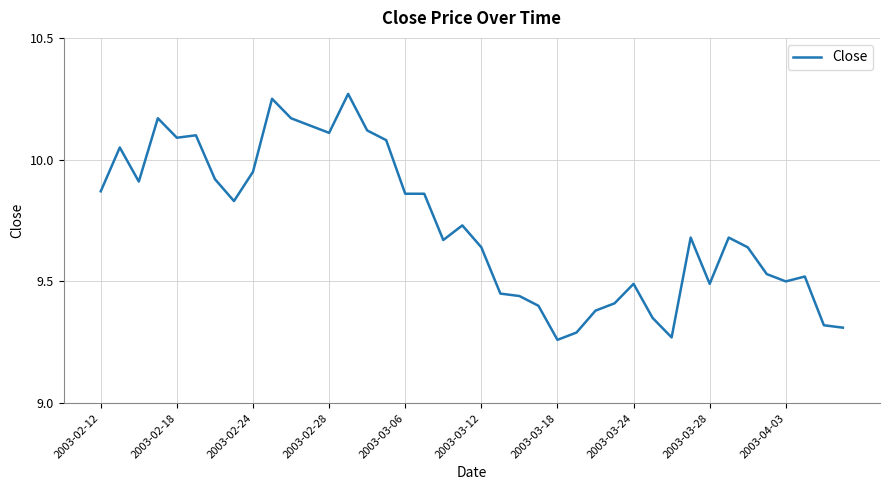

What is the difference between the maximum and minimum values?

1.0